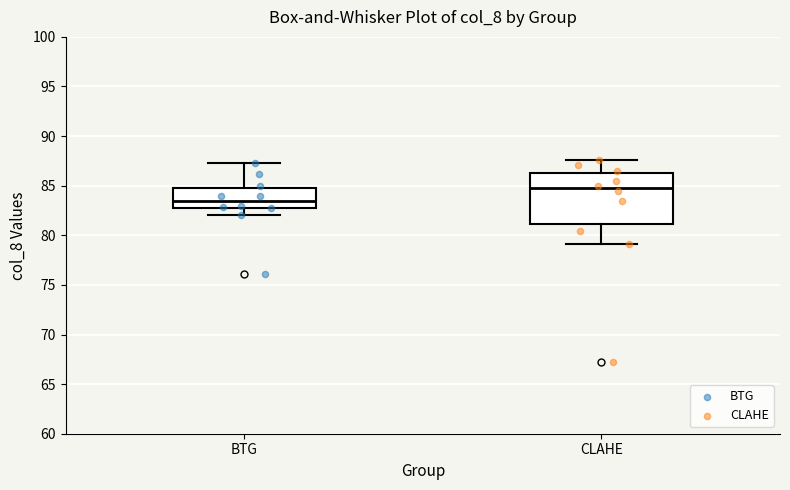

Where does the lower whisker of the box for BTG end on the y-axis? The values are not printed on the chart, so give them approximately, as read against the axis.

82.0